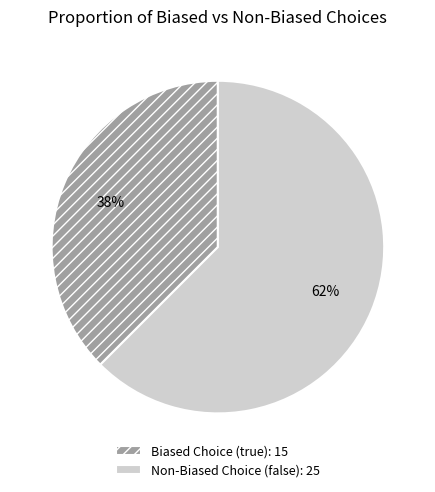

Between Biased Choice (true): 15 and Non-Biased Choice (false): 25, which is larger?

Non-Biased Choice (false): 25